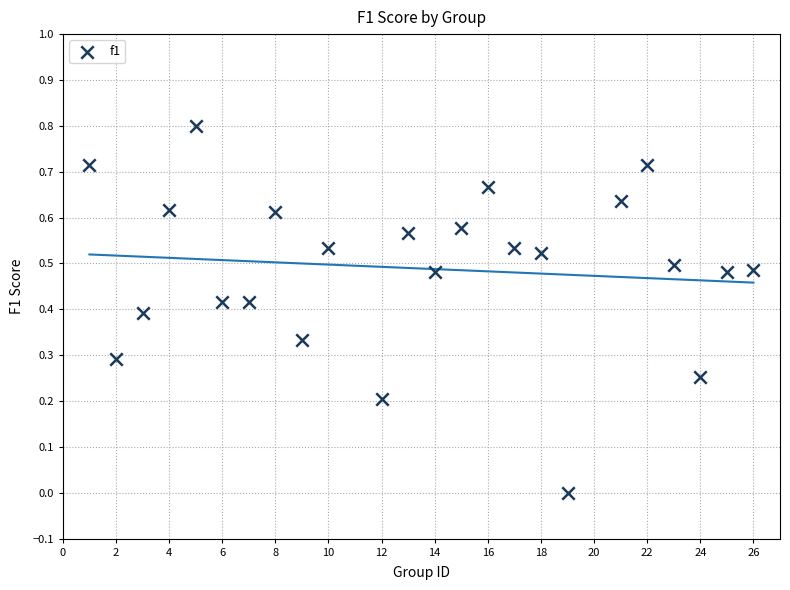

What is the range of X values (max minus min)?

25.0